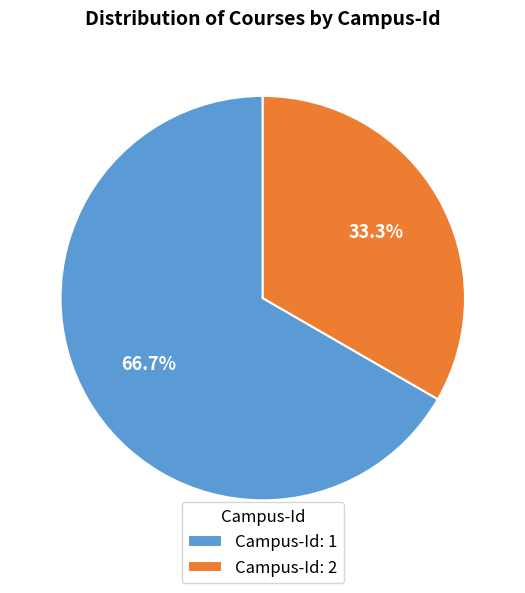

Is there any slice that represents more than half of the pie?

Yes